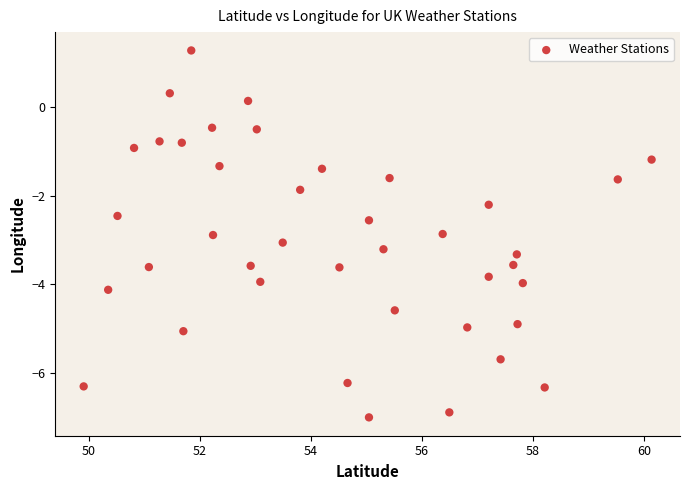

What is the range of Y values (max minus min)?

8.3